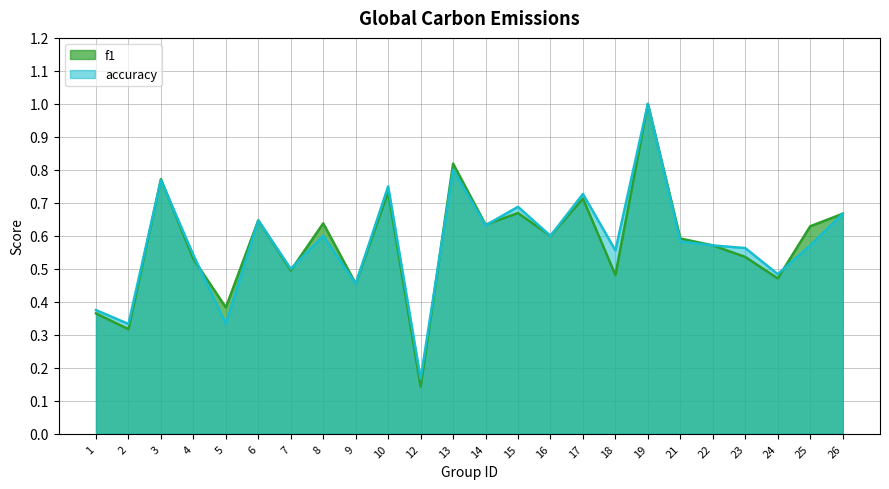

Which series ends up on top after the final intersection of f1 and accuracy?

f1